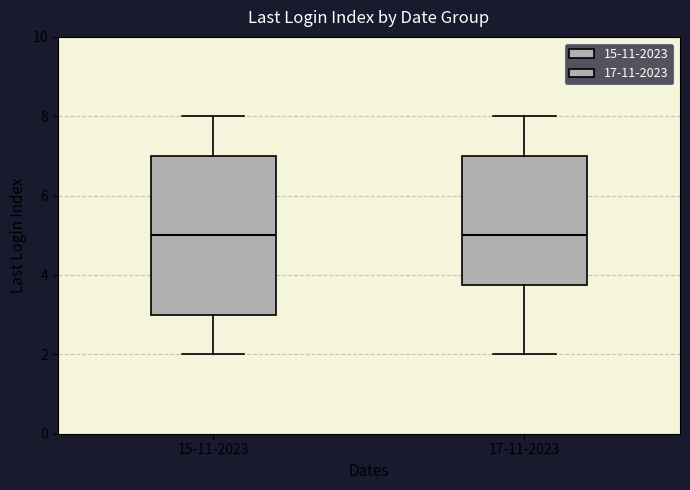

Reading left to right, transcribe this box plot: for each box, give where its median line is, the range the box spans, and where its two whiskers end, as read against the y-axis. The values are not printed on the chart, so give them approximately, as read against the axis.

15-11-2023: median 5.0, box 3.0 to 7.0, whiskers 2.0 to 8.0
17-11-2023: median 5.0, box 3.8 to 7.0, whiskers 2.0 to 8.0